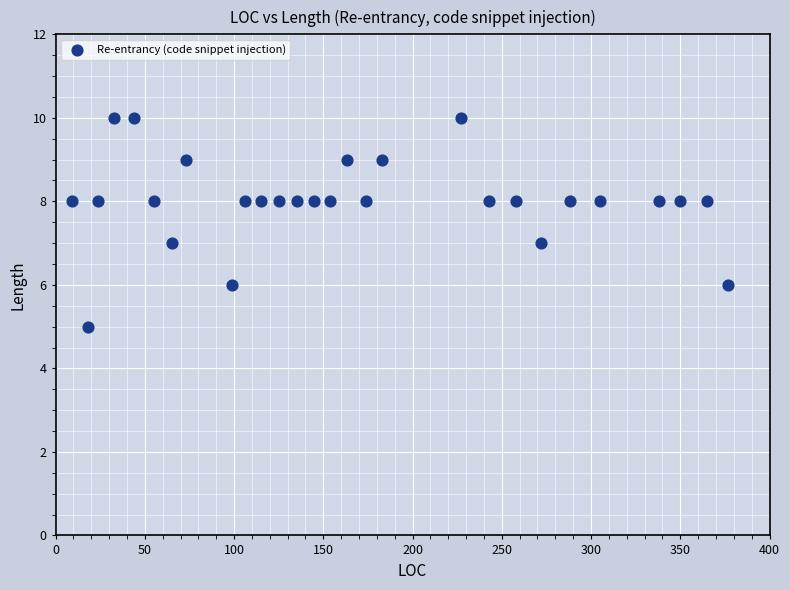

What is the range of X values (max minus min)?

368